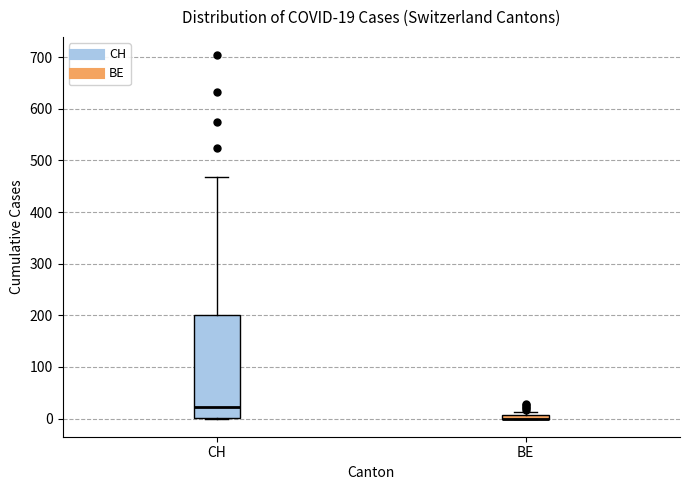

Which box is the tallest, from its lower edge to its upper edge?

CH